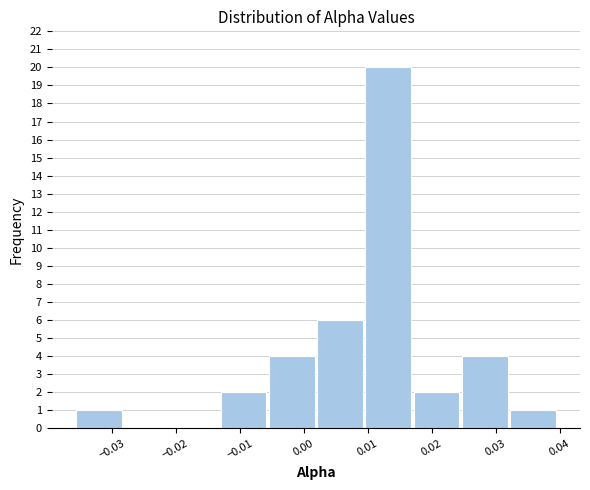

What is the height of the bar covering 0.009 to 0.017 on the x-axis? Neither the bar edges nor the heights are printed on the chart, so give them approximately, as read against the axes.

20